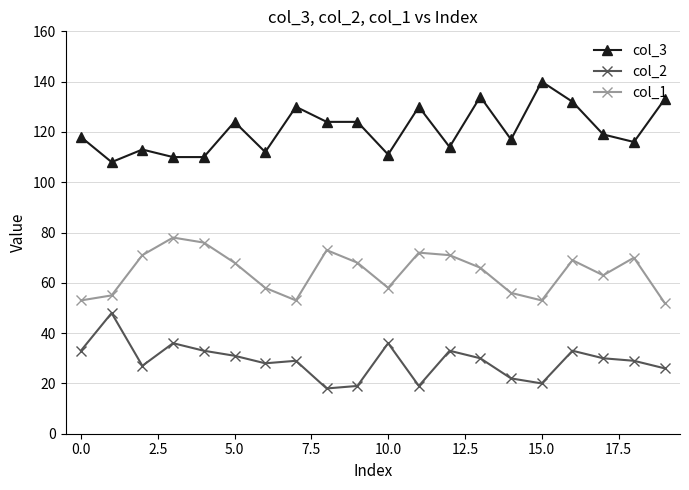

Rank the series by their average value, from highest to lowest.

col_3, col_1, col_2